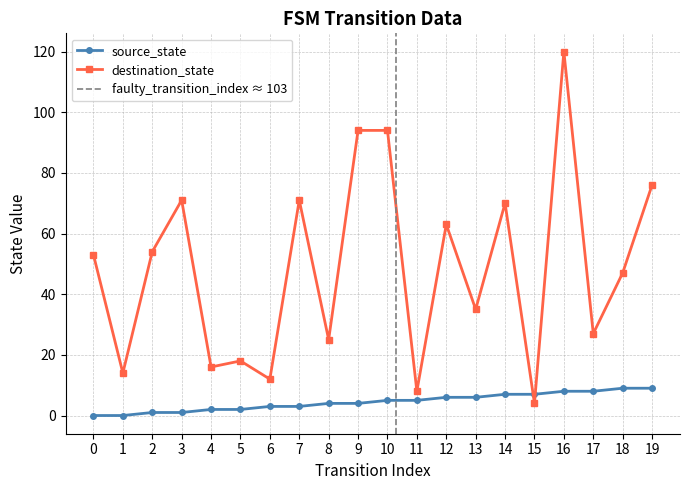

List the series in order of their overall mean, highest first.

destination_state, source_state